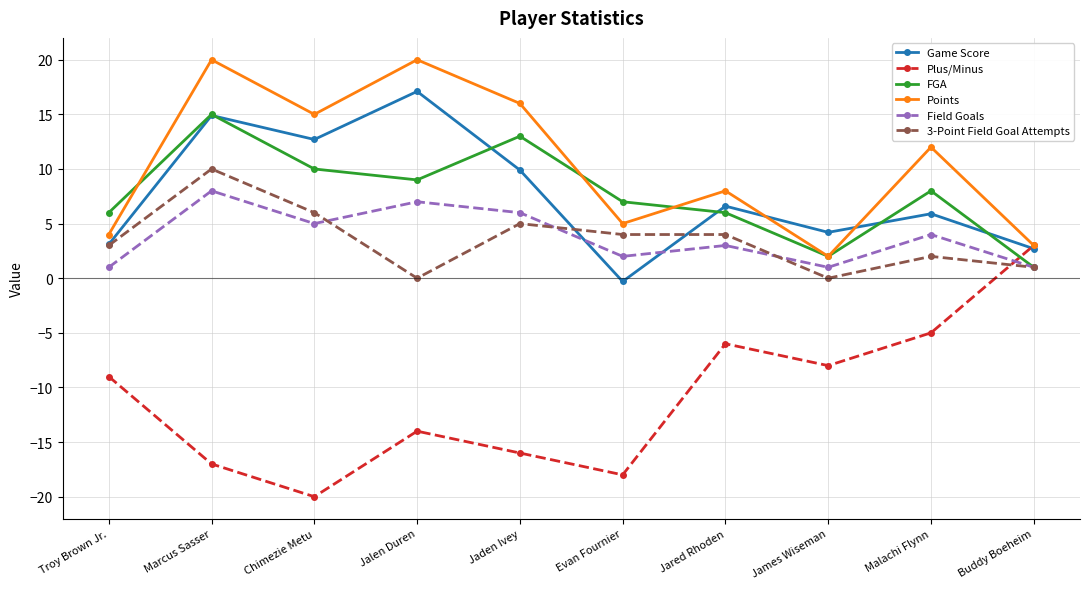

Does the chart have visible grid lines?

Yes